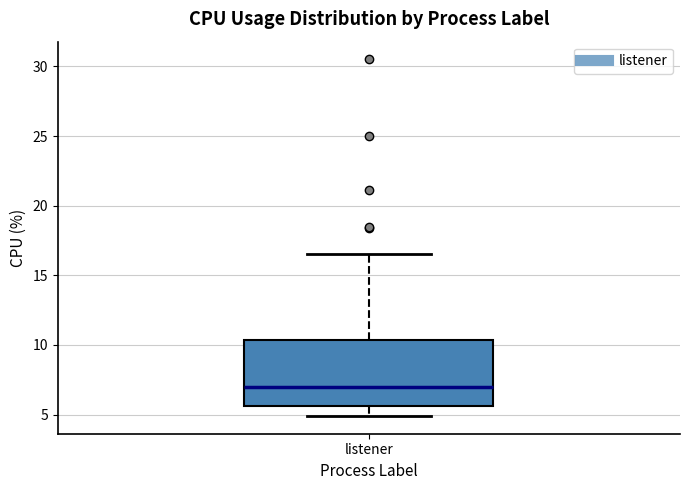

Where does the lower whisker of the box for listener end on the y-axis? The values are not printed on the chart, so give them approximately, as read against the axis.

5.0